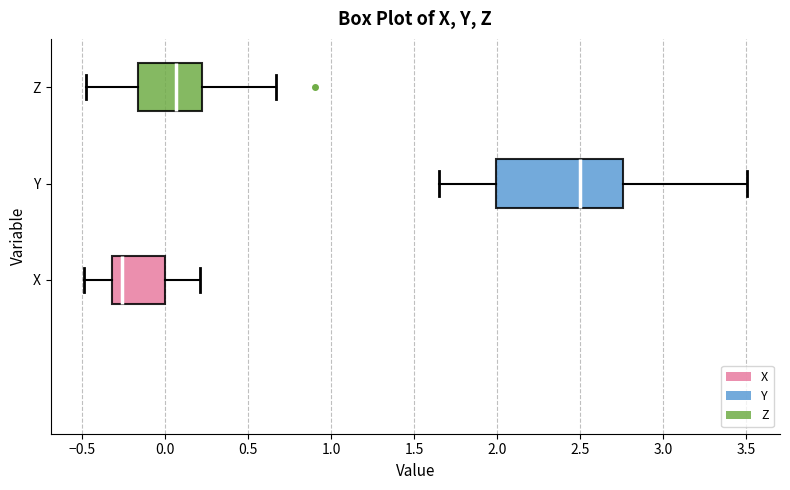

Reading bottom to top, read every box against the x-axis: the position of its median line, the range the box covers, and the ends of its whiskers. The values are not printed on the chart, so give them approximately, as read against the axis.

X: median -0.25, box -0.30 to 0.00, whiskers -0.50 to 0.20
Y: median 2.50, box 2.00 to 2.75, whiskers 1.65 to 3.50
Z: median 0.05, box -0.15 to 0.20, whiskers -0.50 to 0.65